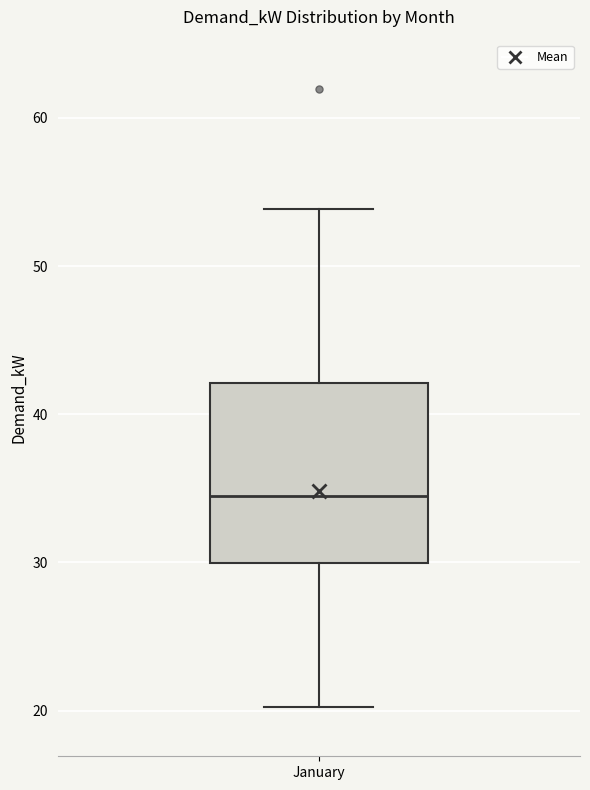

Where does the median line of the box for January sit on the y-axis? The values are not printed on the chart, so give them approximately, as read against the axis.

34